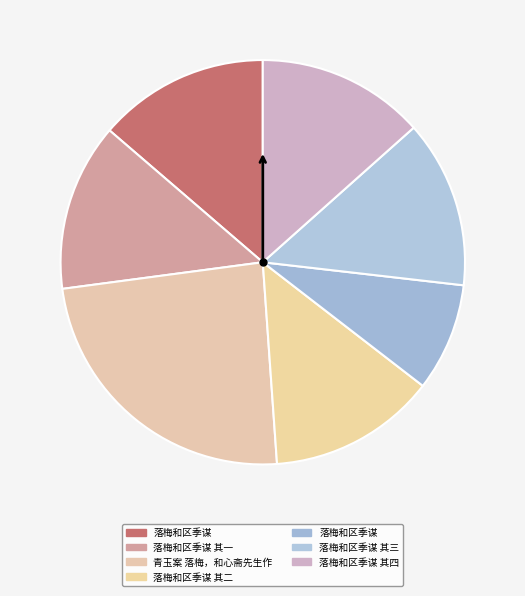

Rank the categories by value from highest to lowest.

青玉案 落梅，和心斋先生作, 落梅和区季谋, 落梅和区季谋 其四, 落梅和区季谋 其三, 落梅和区季谋 其二, 落梅和区季谋 其一, 落梅和区季谋